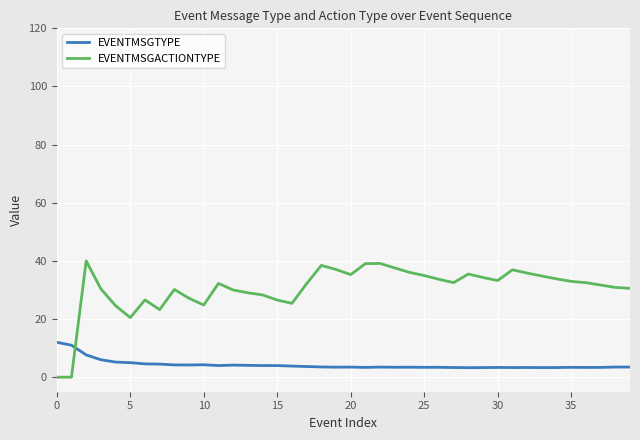

Which series ends up on top after the final intersection of EVENTMSGTYPE and EVENTMSGACTIONTYPE?

EVENTMSGACTIONTYPE